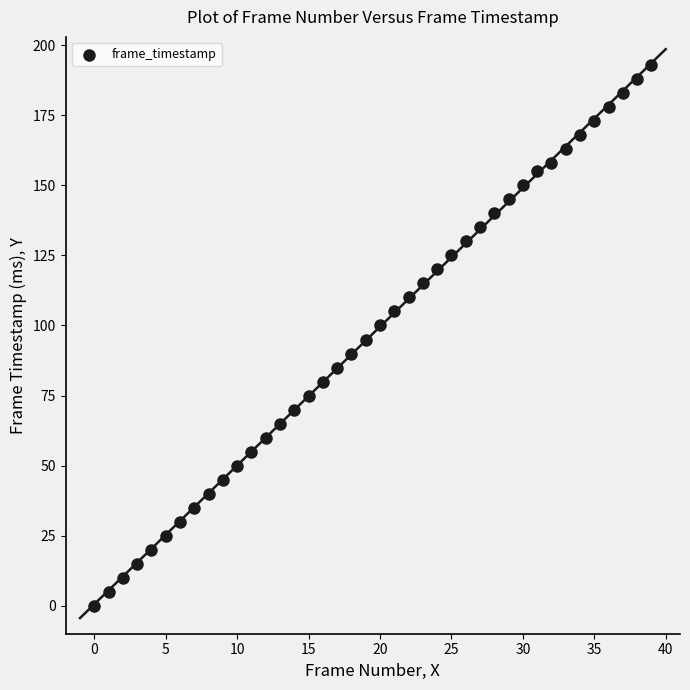

What is the range of Y values (max minus min)?

193